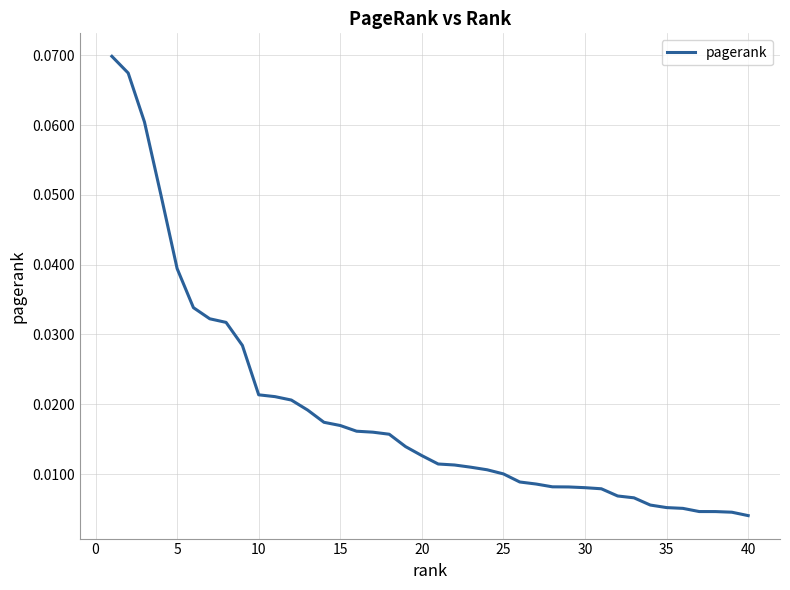

True or false: the data has more than 0 interior local peaks.

False